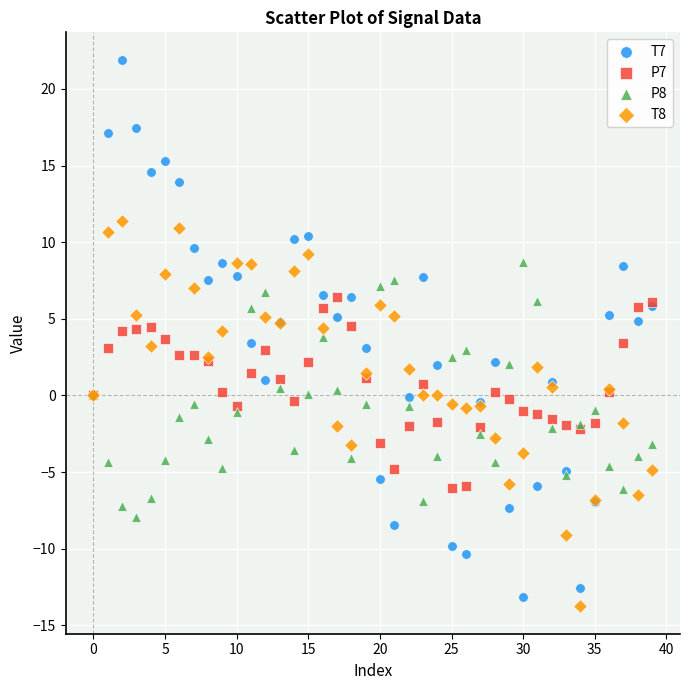

Which series contains the highest Y value?

T7